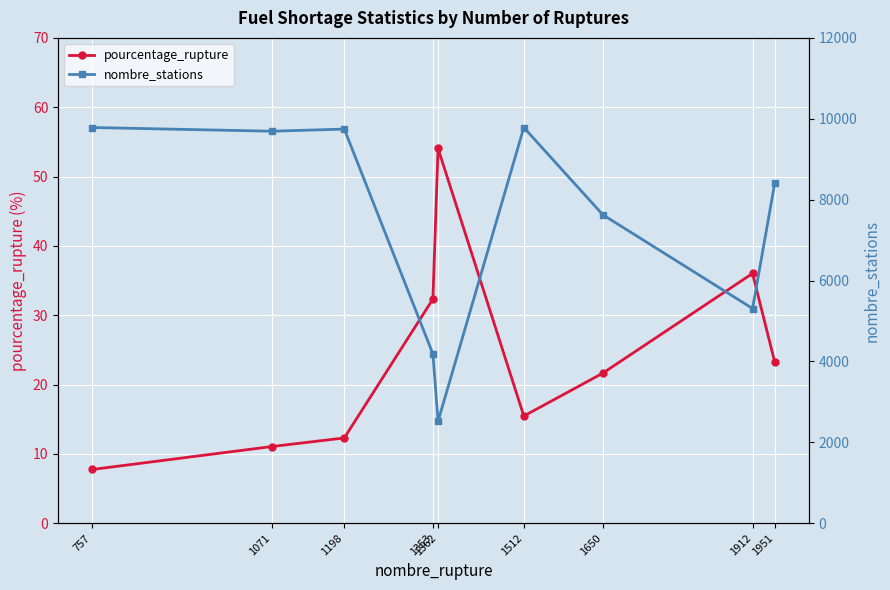

What is the difference between the maximum and minimum values in the nombre_stations series?

7264.0